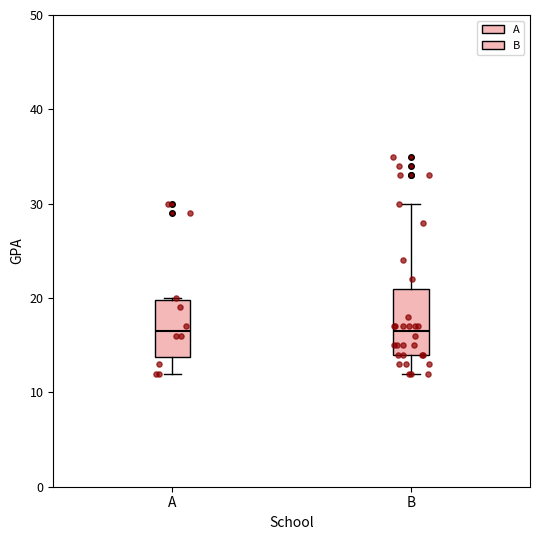

Which box is the tallest, from its lower edge to its upper edge?

B